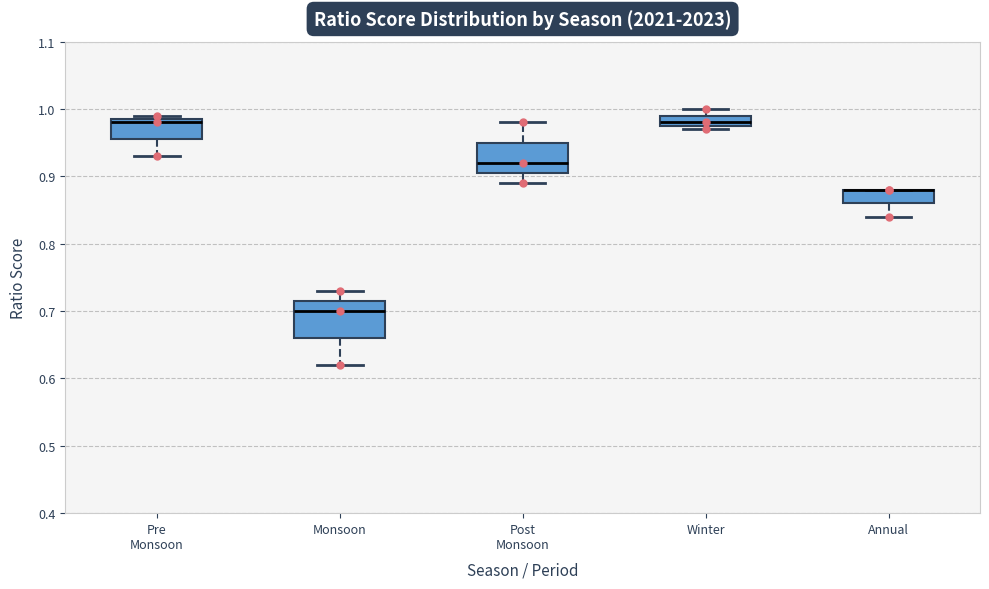

Reading left to right, read every box against the y-axis: the position of its median line, the range the box covers, and the ends of its whiskers. The values are not printed on the chart, so give them approximately, as read against the axis.

Pre Monsoon: median 0.98, box 0.96 to 0.99, whiskers 0.93 to 0.99 (just above the box's upper edge)
Monsoon: median 0.70, box 0.66 to 0.72, whiskers 0.62 to 0.73
Post Monsoon: median 0.92, box 0.91 to 0.95, whiskers 0.89 to 0.98
Winter: median 0.98 (just above the box's lower edge), box 0.98 to 0.99, whiskers 0.97 to 1.00
Annual: median 0.88 (drawn on the box's upper edge), box 0.86 to 0.88, whiskers 0.84 to 0.88